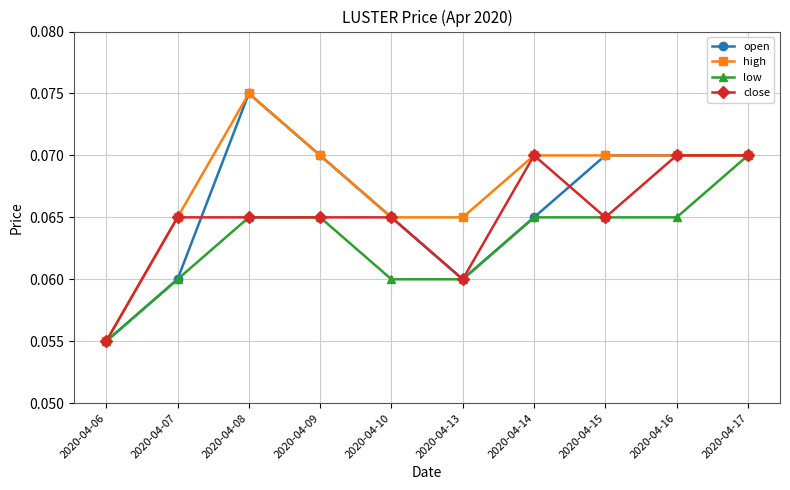

At which category does high reach its first local peak?

2020-04-08